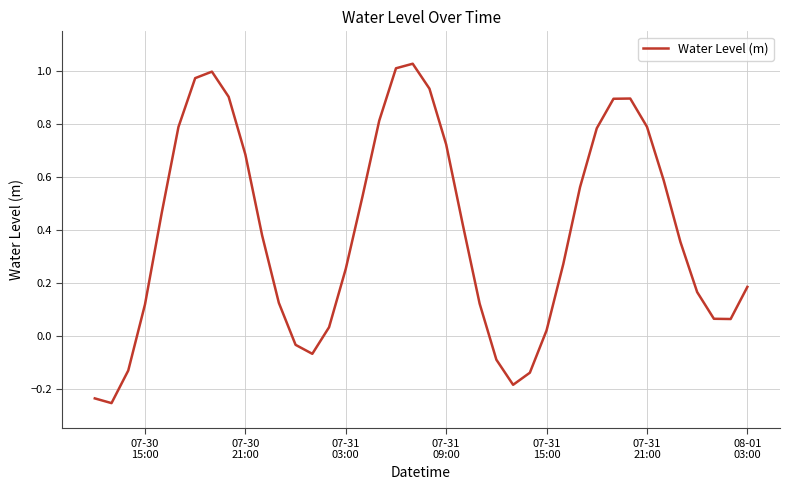

What is the difference between the maximum and minimum values?

1.3